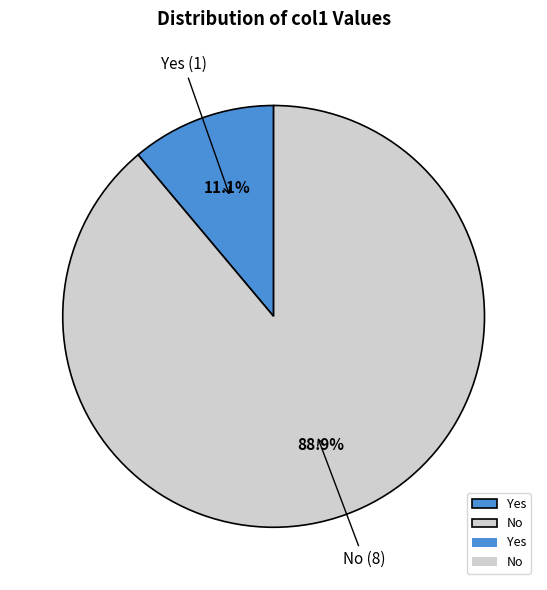

Which category has the biggest portion of the pie?

No